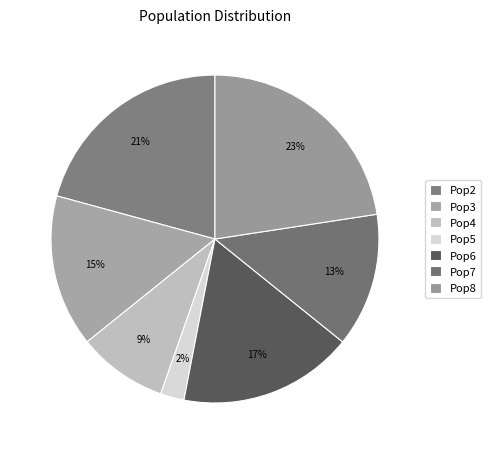

Count the number of slices in the pie.

7